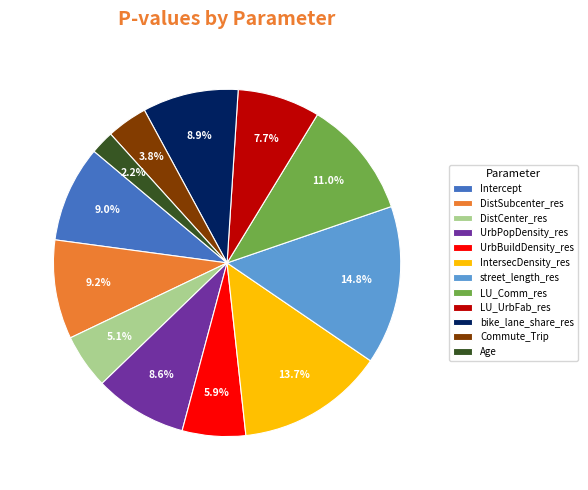

How many segments does this pie chart have?

12